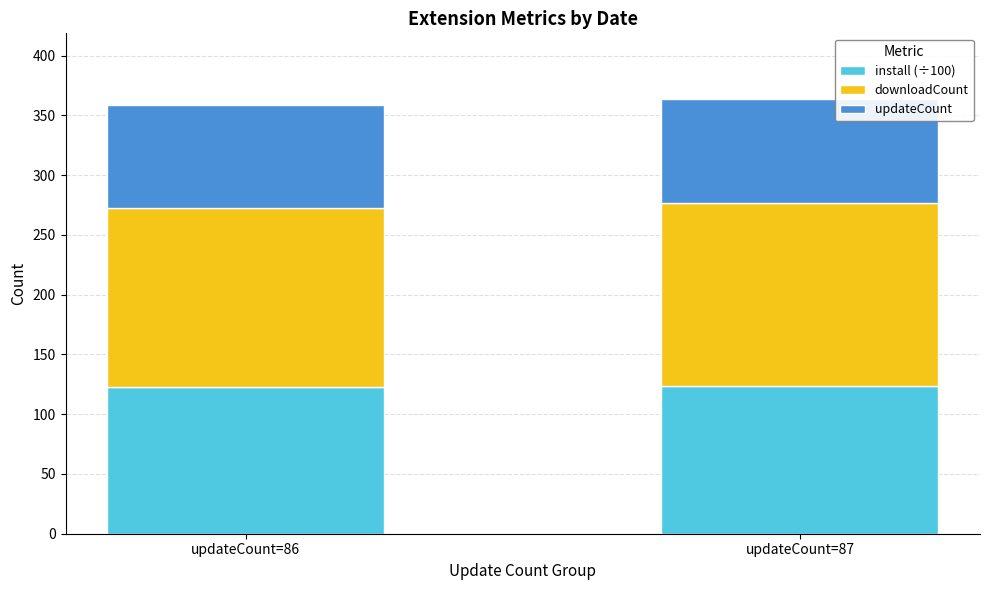

What is the total value across all series at updateCount=87?

364.1